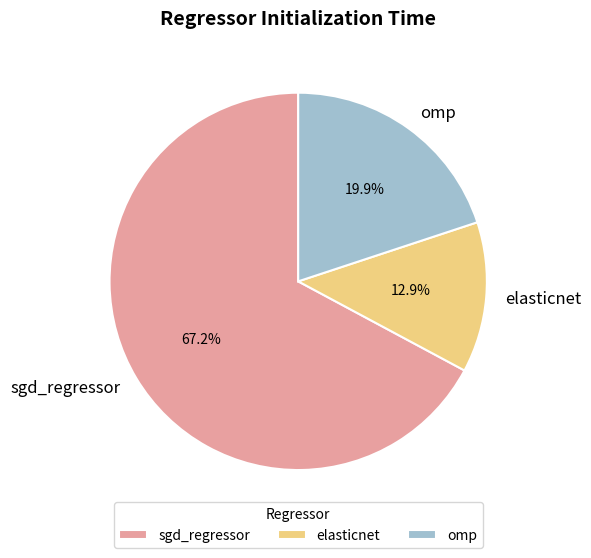

What is the smallest slice in the pie chart?

elasticnet